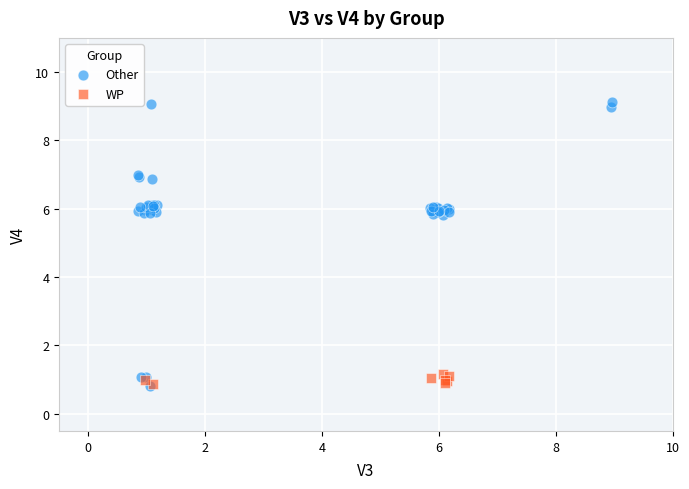

Which series contains the highest Y value?

Other